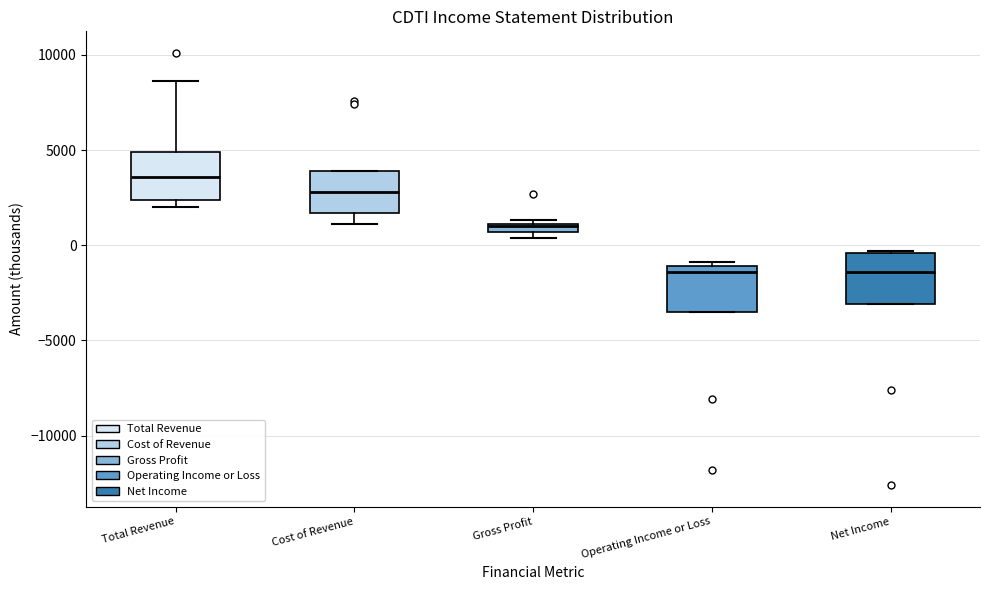

Where is the upper edge of the box for Gross Profit on the y-axis? The values are not printed on the chart, so give them approximately, as read against the axis.

1000